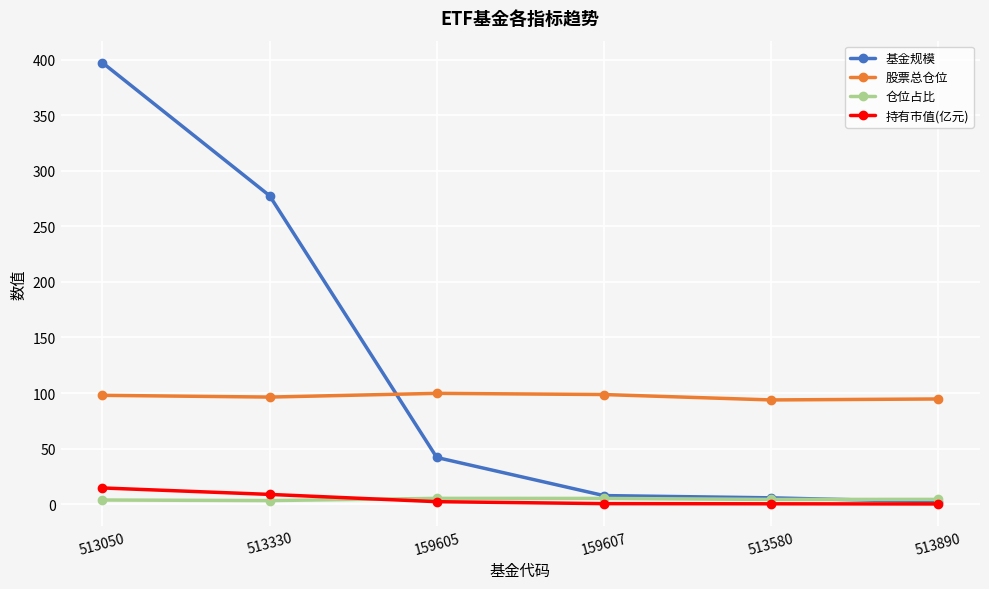

What position from the right is 513580?

2